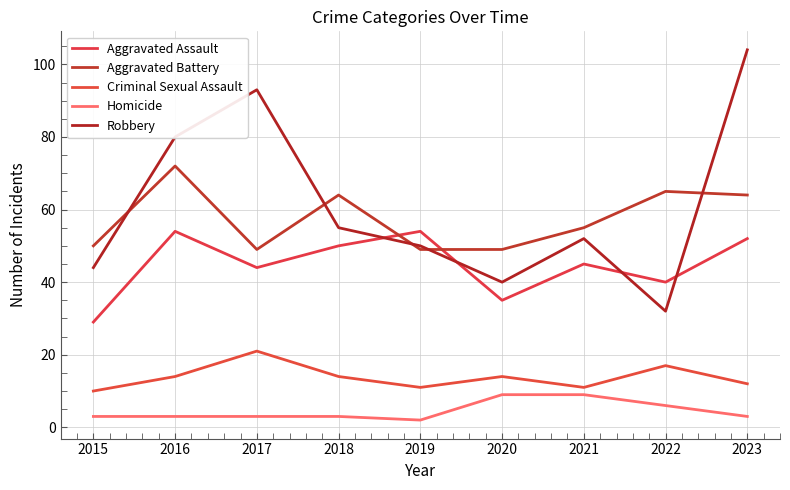

How many lines are shown in the chart?

5